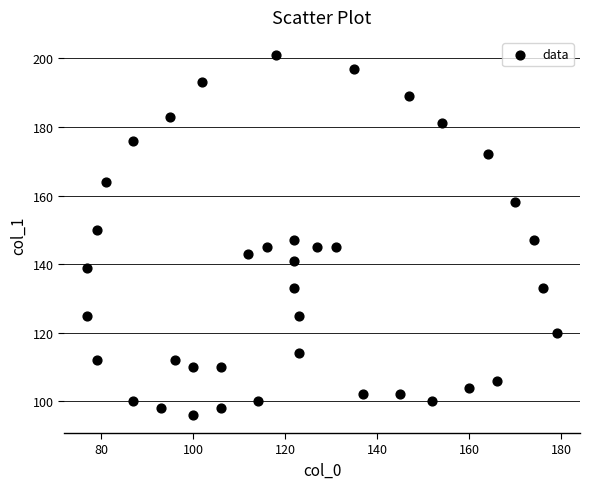

What is the range of Y values (max minus min)?

105